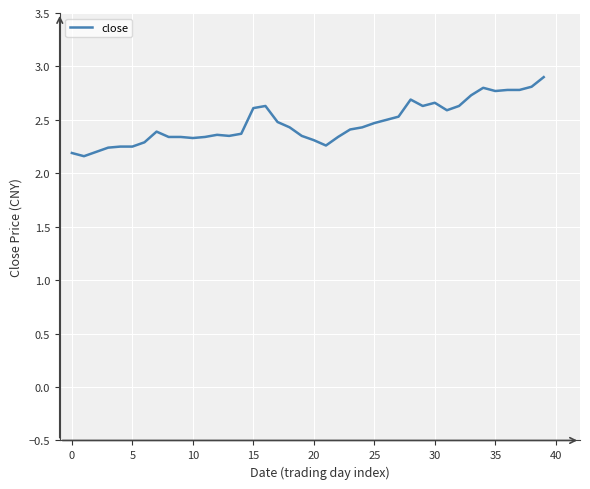

True or false: the data has more than 2 interior local peaks.

True